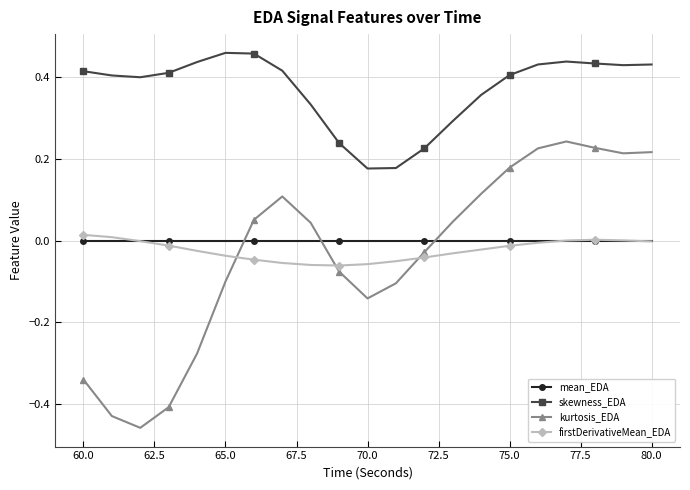

True or false: kurtosis_EDA has more than 1 interior local peaks.

True